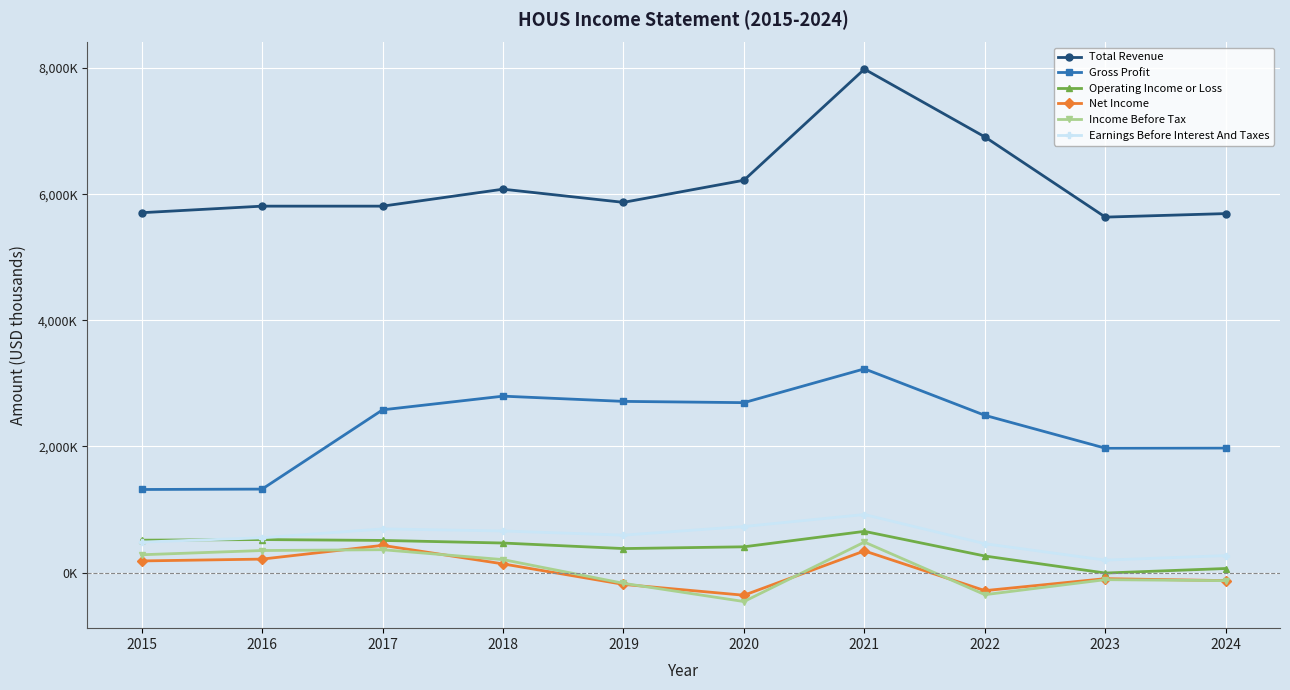

Rank the series by their maximum value, from highest to lowest.

Total Revenue, Gross Profit, Earnings Before Interest And Taxes, Operating Income or Loss, Income Before Tax, Net Income